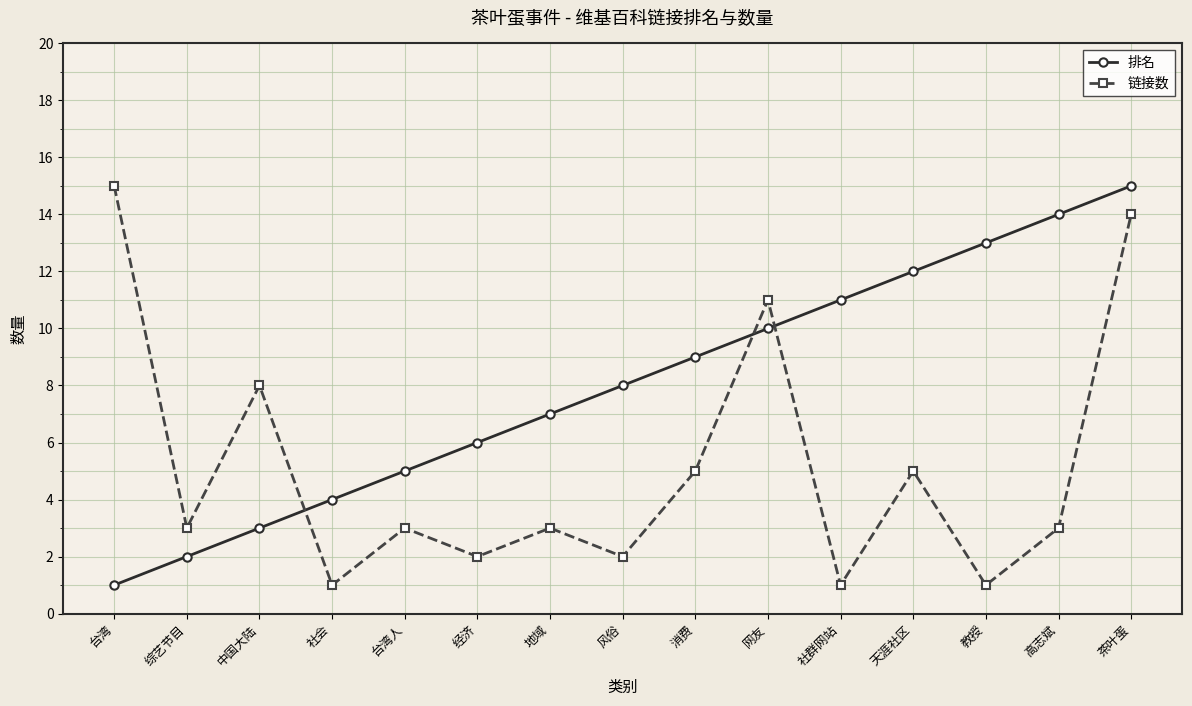

Where is 排名 nearest to the value 8?

风俗